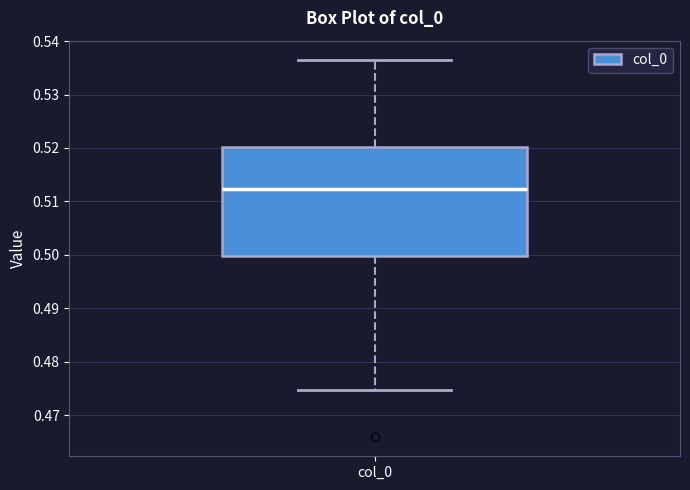

Where is the upper edge of the box for col_0 on the y-axis? The values are not printed on the chart, so give them approximately, as read against the axis.

0.520